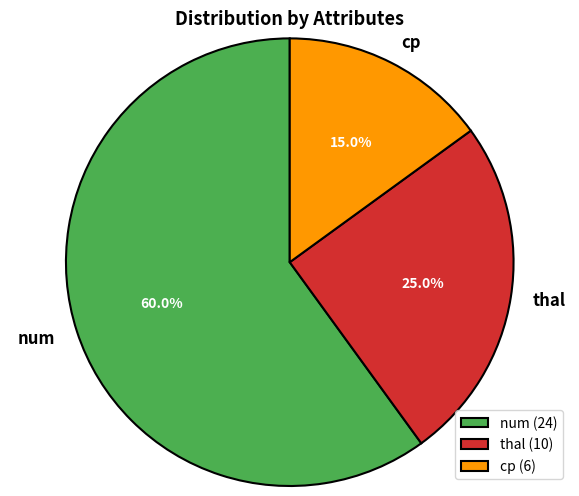

Which category accounts for the majority?

num